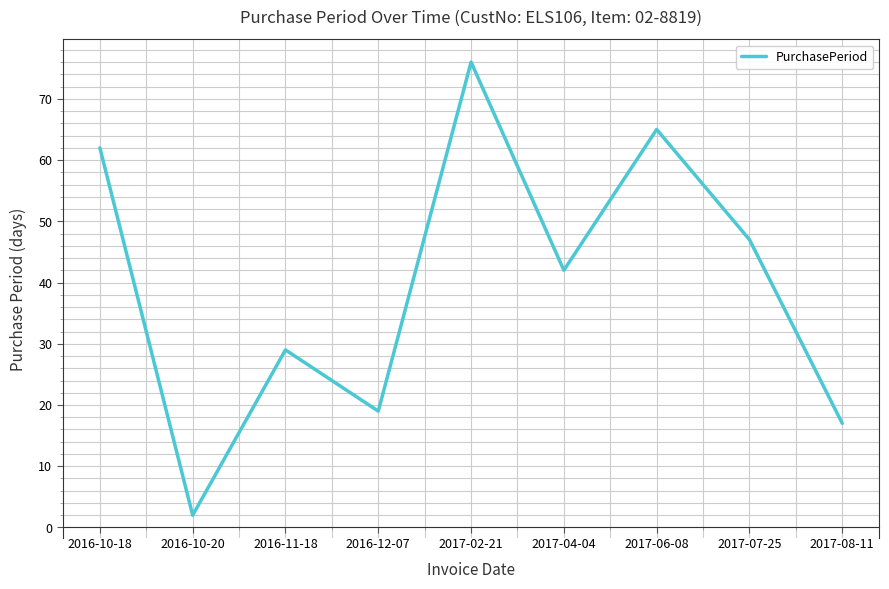

Does the chart display data point markers on the line(s)?

No